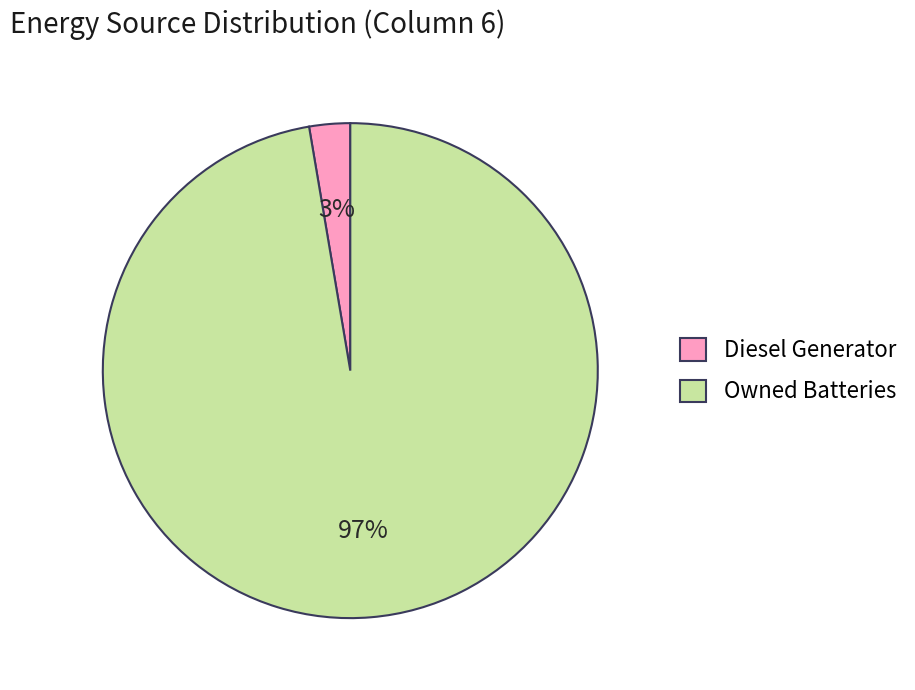

To the nearest percent, what percentage of the pie is Owned Batteries?

97%